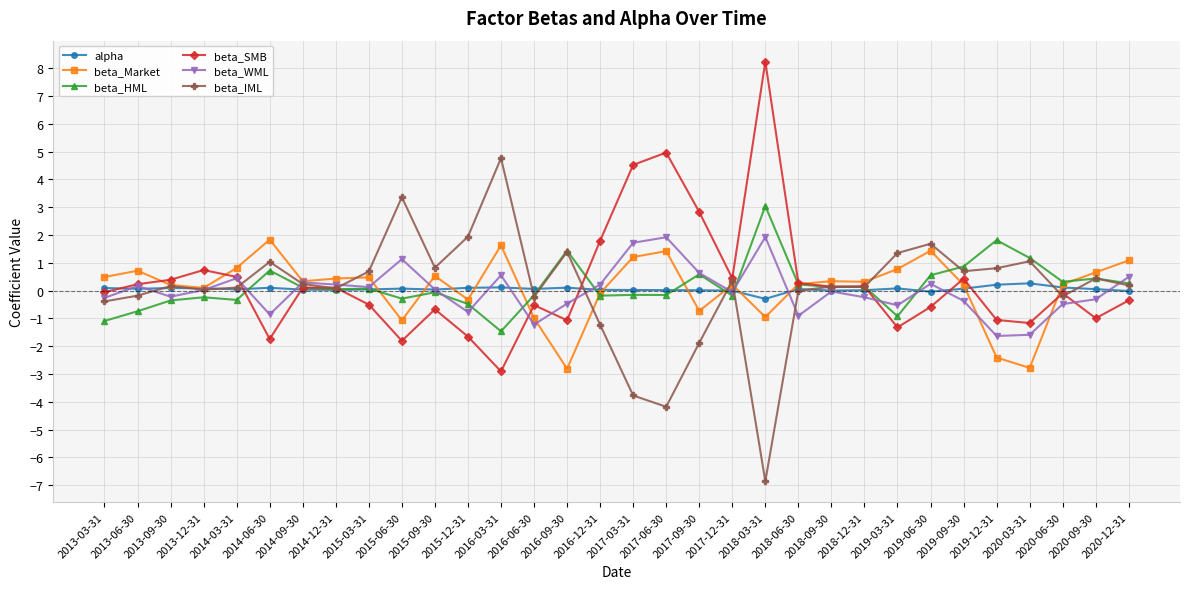

True or false: alpha and beta_WML intersect in this chart.

True